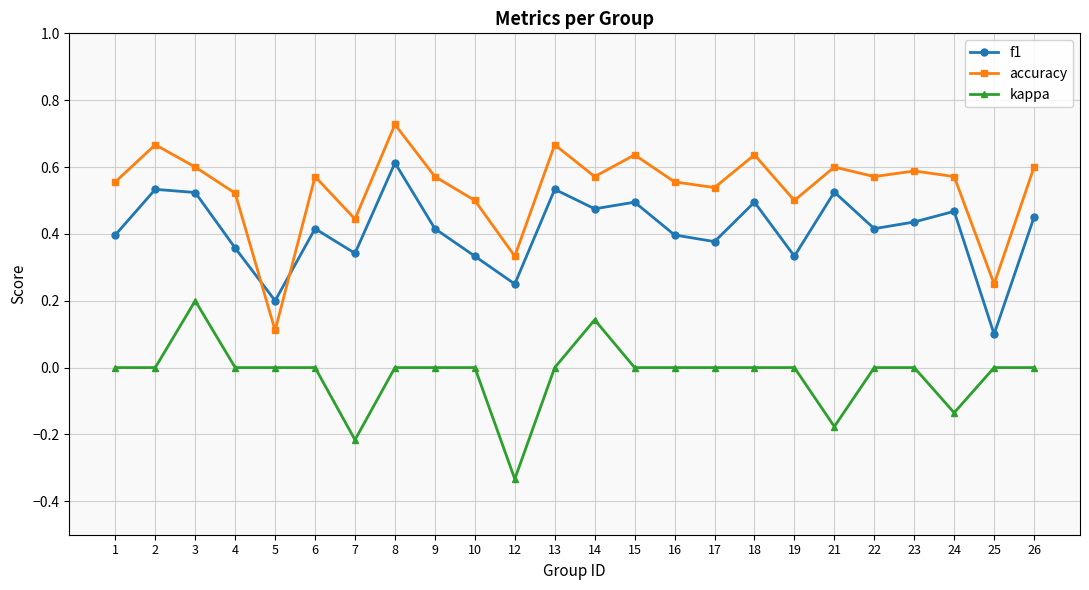

What are all the series names shown in the legend?

f1, accuracy, kappa